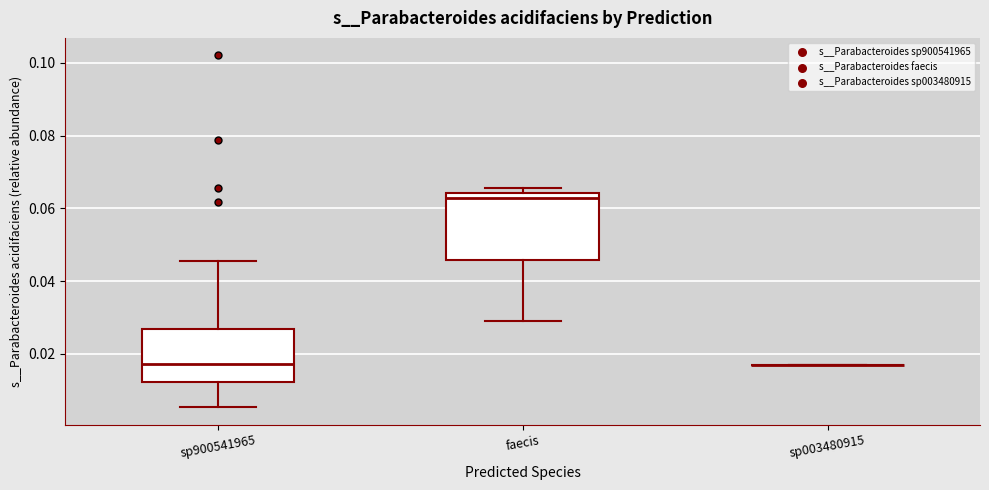

Reading left to right, read every box against the y-axis: the position of its median line, the range the box covers, and the ends of its whiskers. The values are not printed on the chart, so give them approximately, as read against the axis.

sp900541965: median 0.018, box 0.012 to 0.026, whiskers 0.006 to 0.046
faecis: median 0.062, box 0.046 to 0.064, whiskers 0.028 to 0.066
sp003480915: box collapsed to a line at 0.016, whiskers 0.016 to 0.016